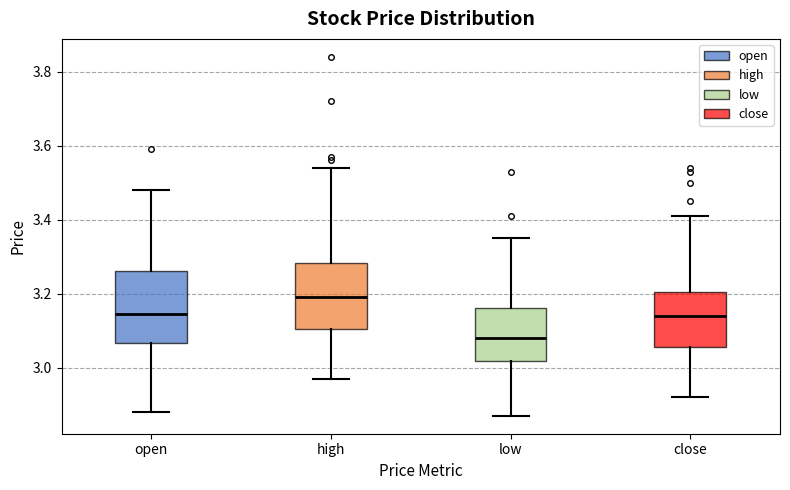

Which box has the highest median line?

high